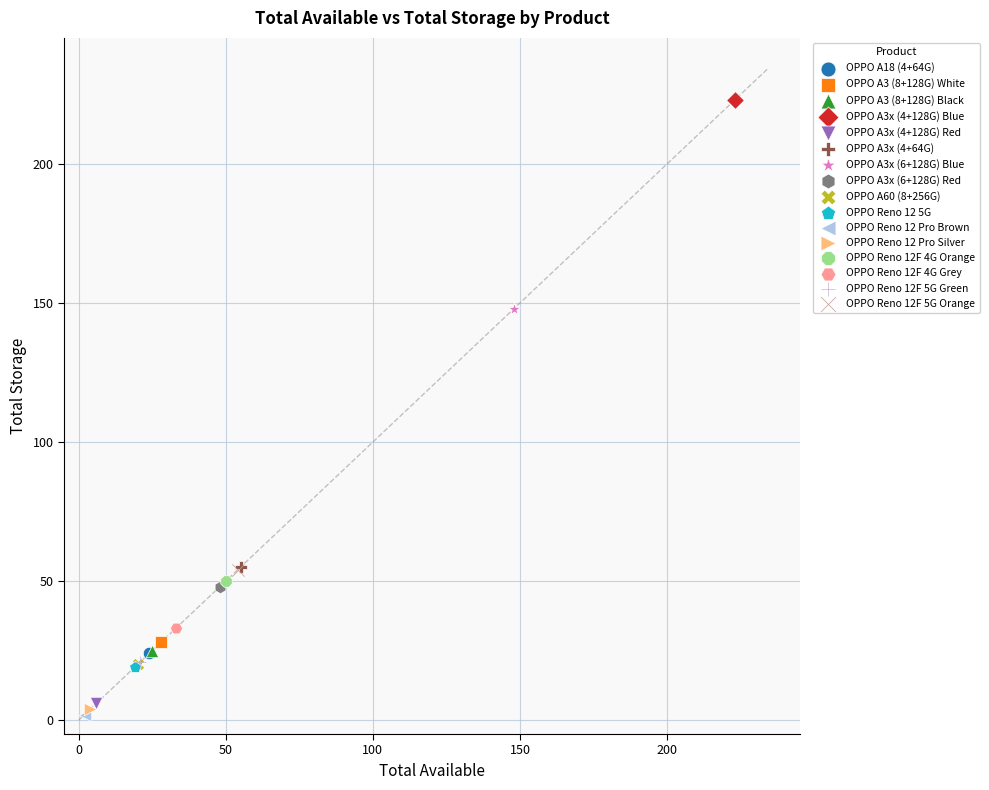

What are all the series names shown in the legend?

OPPO A18 (4+64G), OPPO A3 (8+128G) White, OPPO A3 (8+128G) Black, OPPO A3x (4+128G) Blue, OPPO A3x (4+128G) Red, OPPO A3x (4+64G), OPPO A3x (6+128G) Blue, OPPO A3x (6+128G) Red, OPPO A60 (8+256G), OPPO Reno 12 5G, OPPO Reno 12 Pro Brown, OPPO Reno 12 Pro Silver, OPPO Reno 12F 4G Orange, OPPO Reno 12F 4G Grey, OPPO Reno 12F 5G Green, OPPO Reno 12F 5G Orange